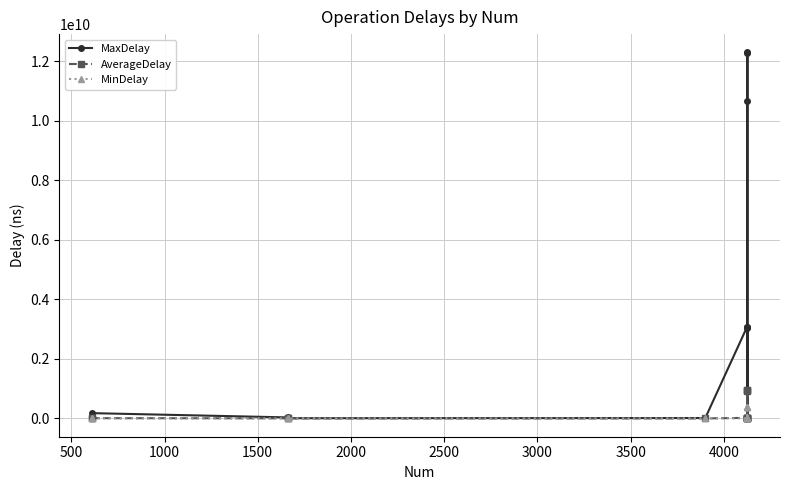

True or false: MaxDelay has a value of 1941633896.3 at 3000.

False